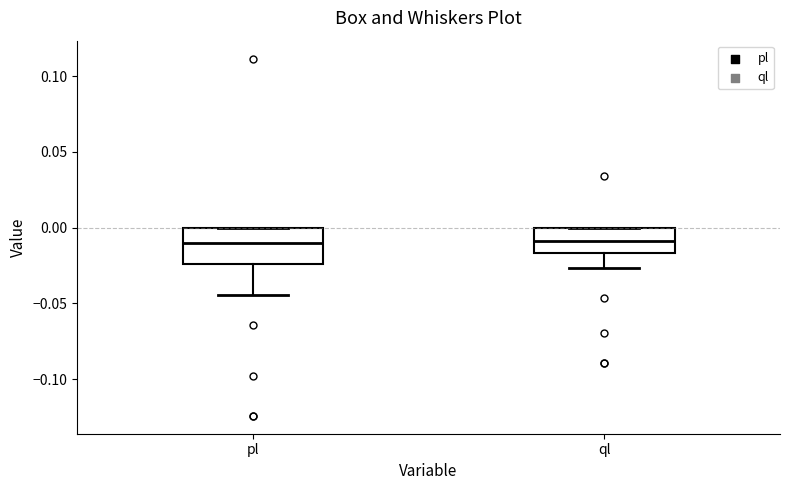

Reading left to right, transcribe this box plot: for each box, give where its median line is, the range the box spans, and where its two whiskers end, as read against the y-axis. The values are not printed on the chart, so give them approximately, as read against the axis.

pl: median -0.010, box -0.025 to 0.000, whiskers -0.045 to 0.000
ql: median -0.010, box -0.015 to 0.000, whiskers -0.025 to 0.000